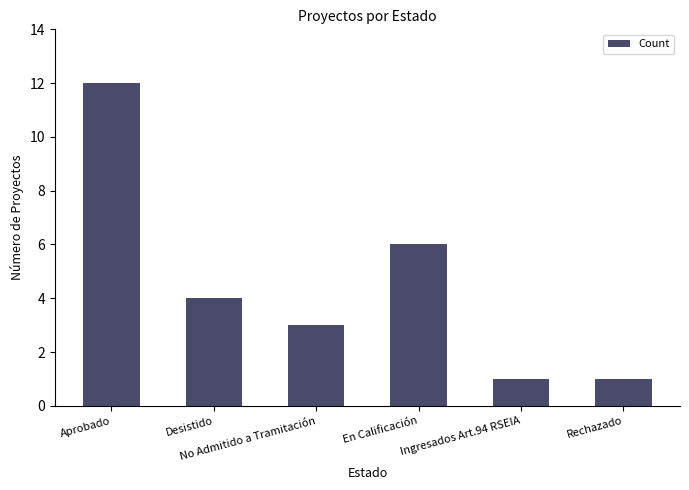

Count the number of categories in the chart.

6